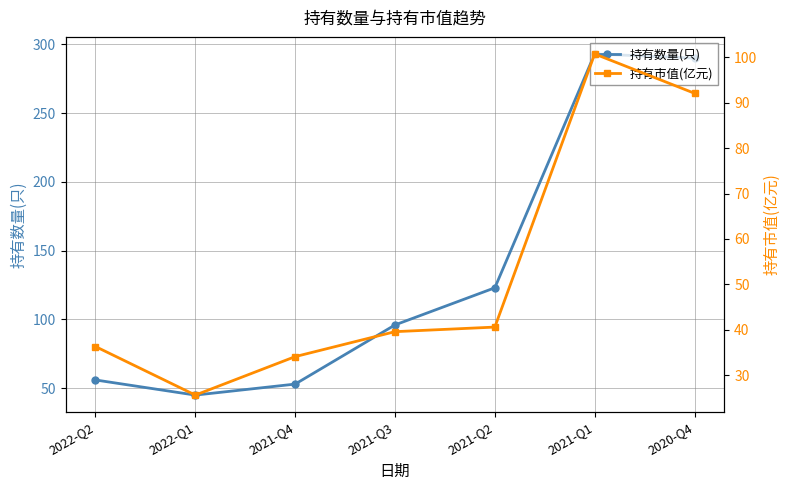

Reading left to right, list all the values displayed in this chart.

持有数量(只): 56.0	45.0	53.0	96.0	123.0	293.0	290.0
持有市值(亿元): 36.3	25.6	34.1	39.6	40.6	100.8	92.1